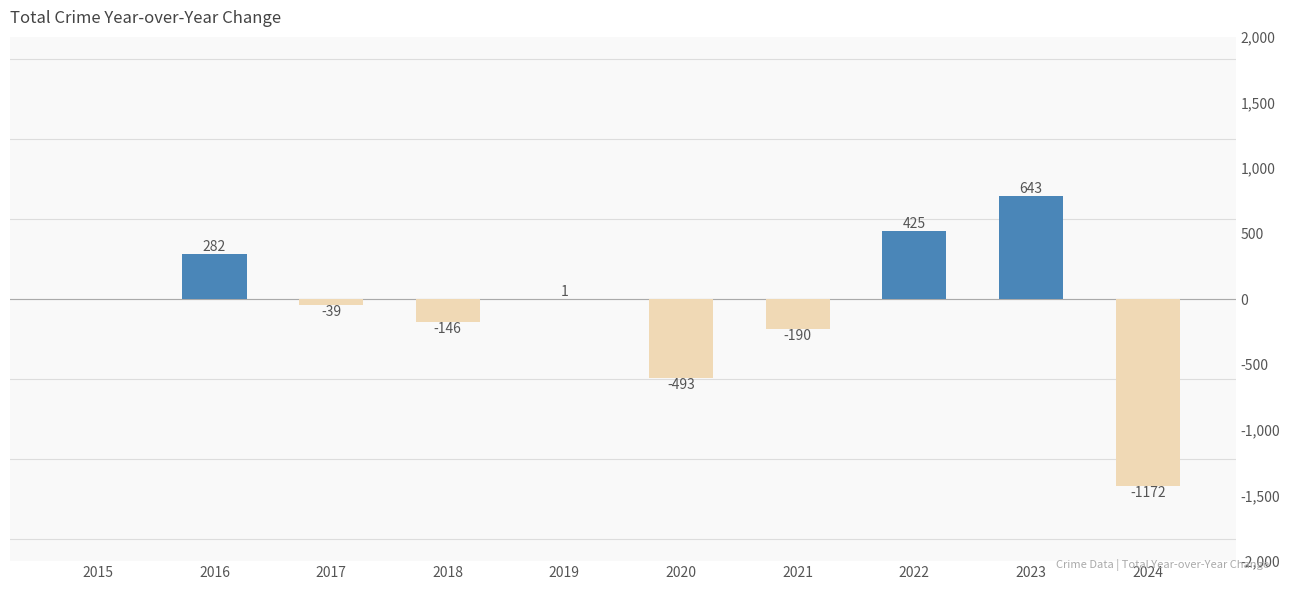

The value at 2017 is -39. True or false?

True